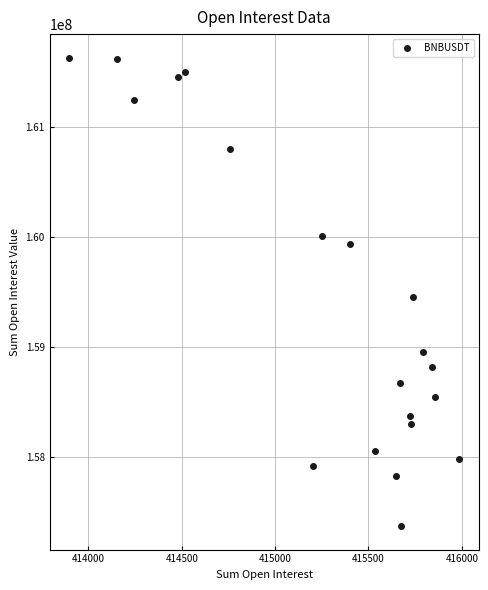

What is the range of Y values (max minus min)?

4264757.8